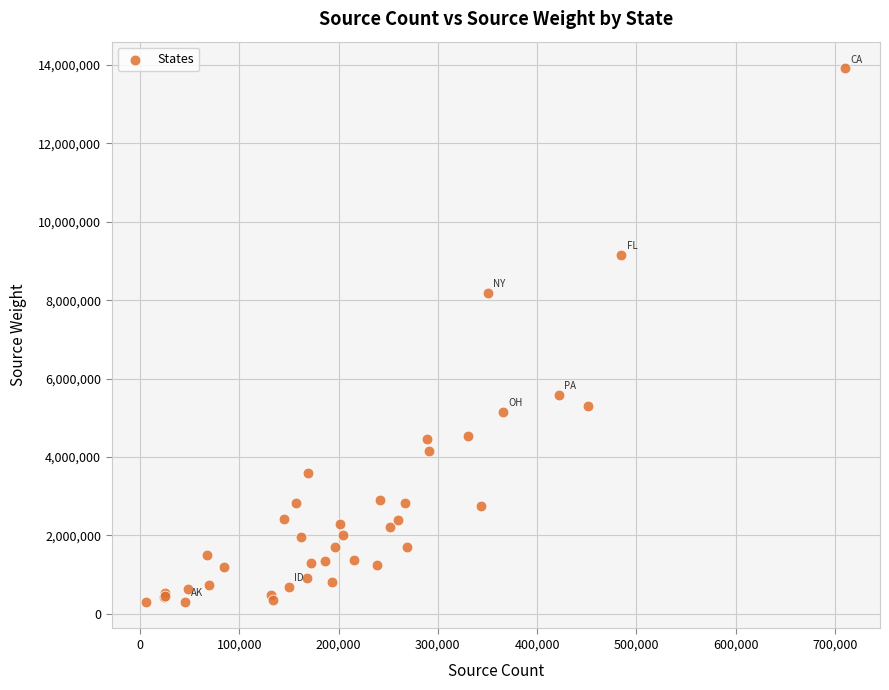

What Y value in the scatter plot is closest to 7109205?

8191570